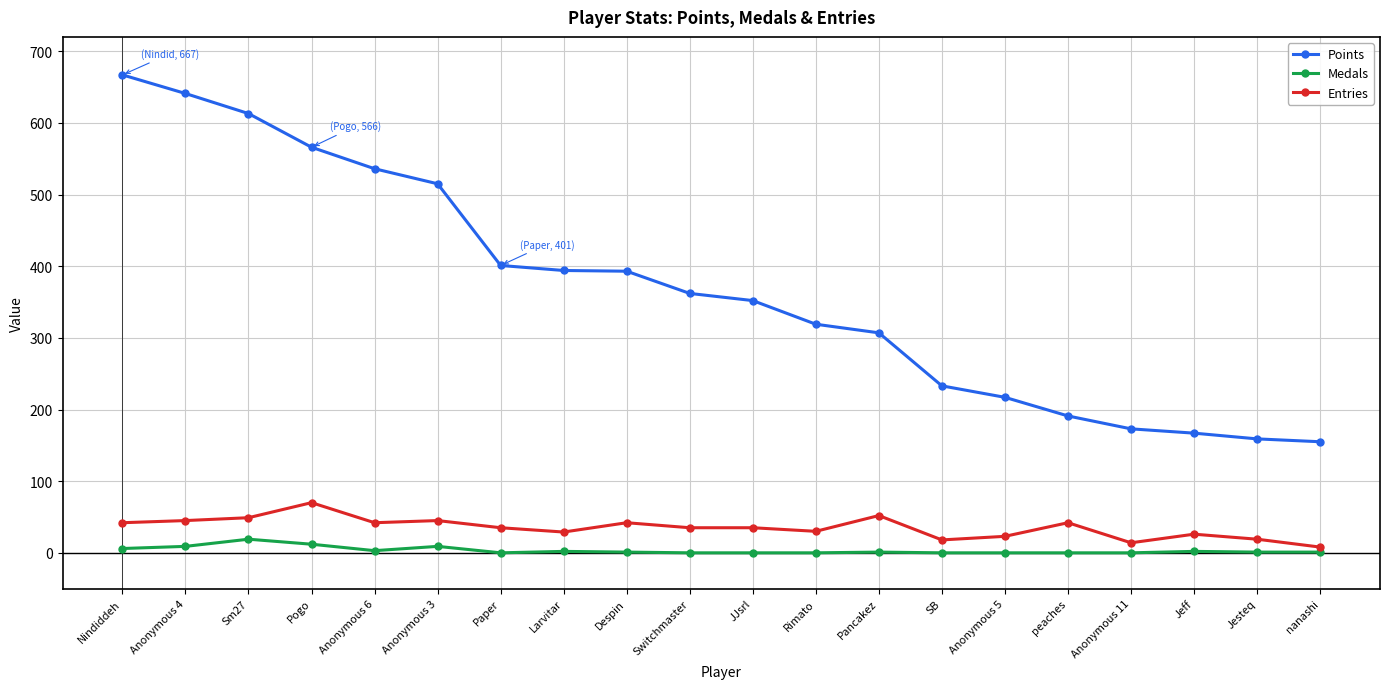

True or false: Medals has more than 0 points higher than both neighbors.

True